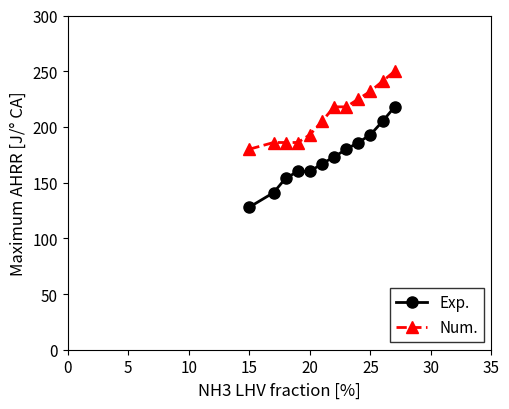

What is the value of the Num. point at the 4th from the left?

186